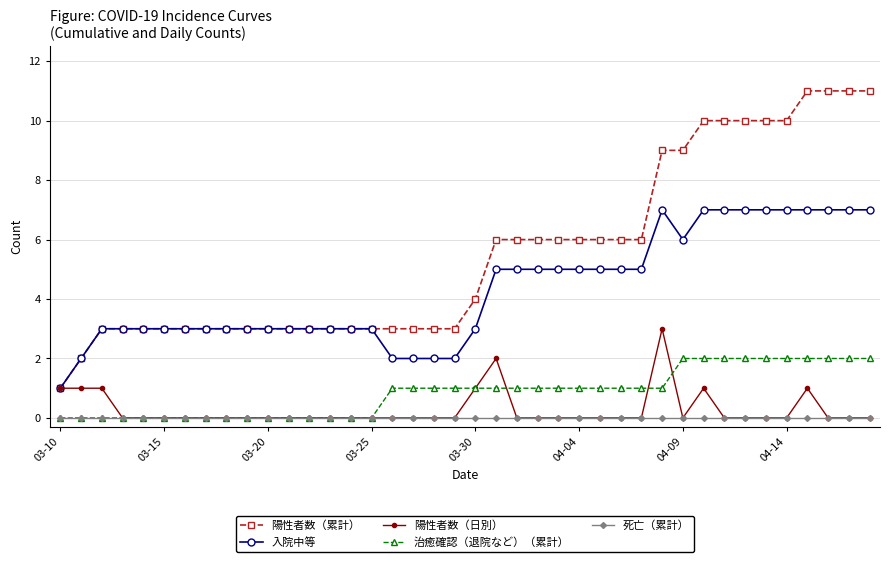

Which series has the largest total across all categories?

陽性者数（累計）